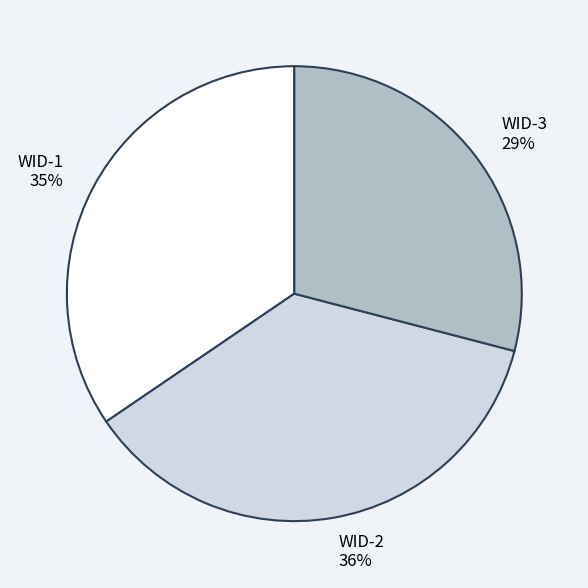

Count the number of slices in the pie.

3